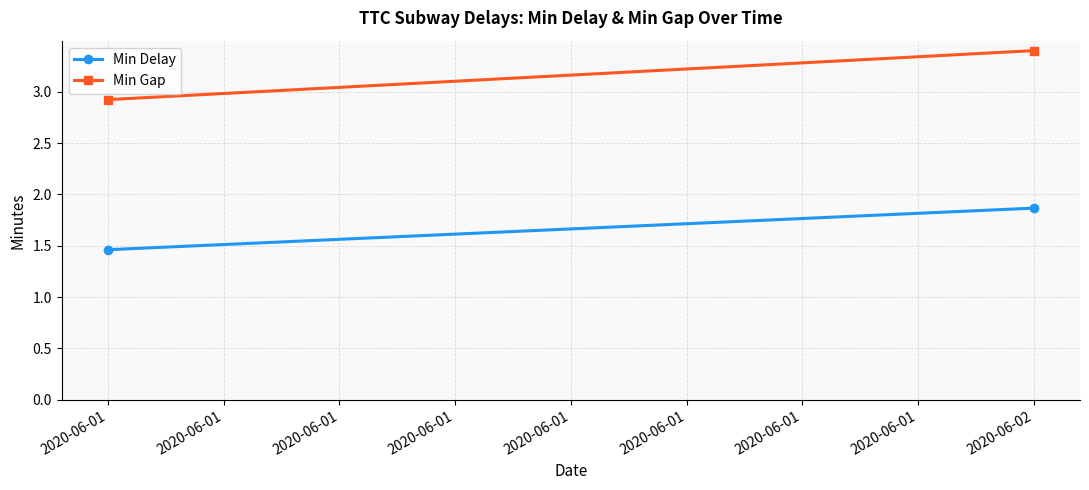

What is the sum of the Min Gap values at 2020-06-02 and 2020-06-01?

6.3